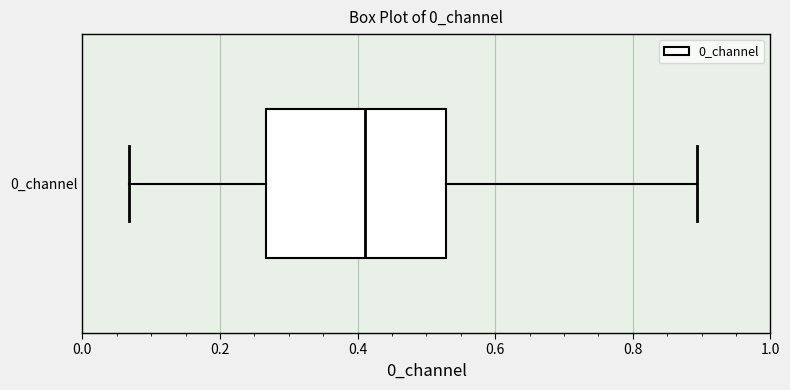

Where is the left edge of the box for 0_channel on the x-axis? The values are not printed on the chart, so give them approximately, as read against the axis.

0.26